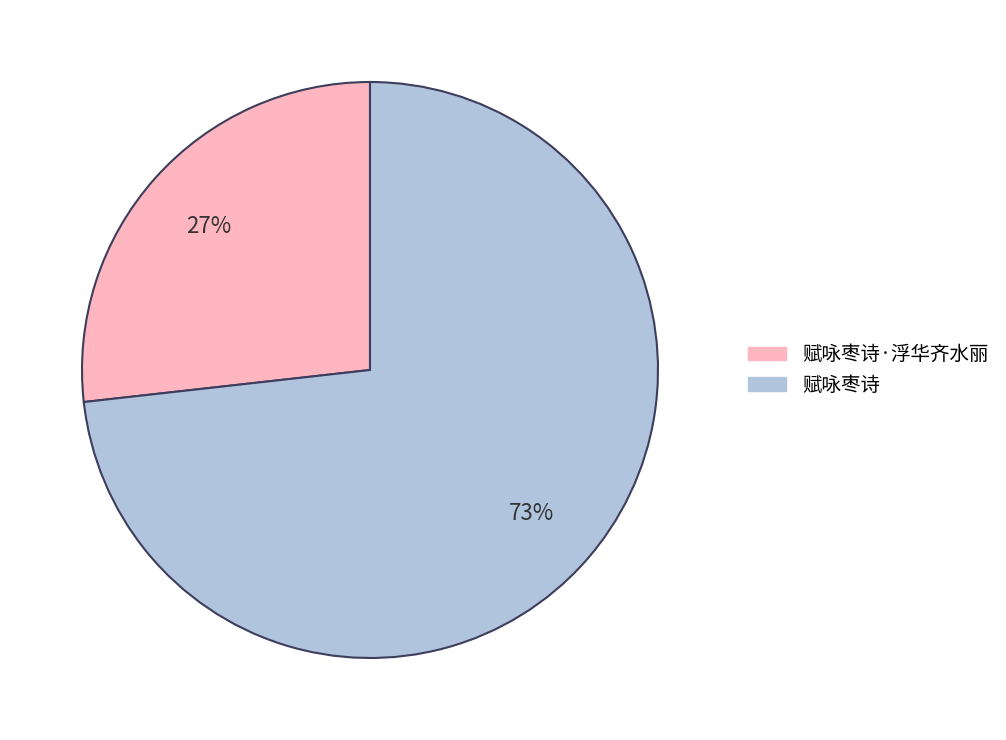

Between 赋咏枣诗·浮华齐水丽 and 赋咏枣诗, which is larger?

赋咏枣诗